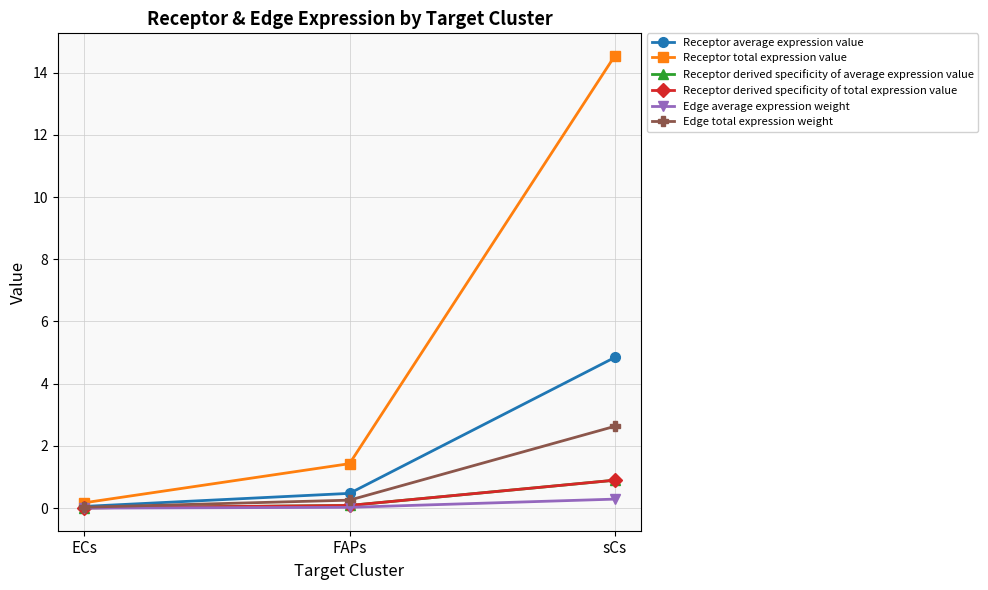

What position from the right is FAPs?

2